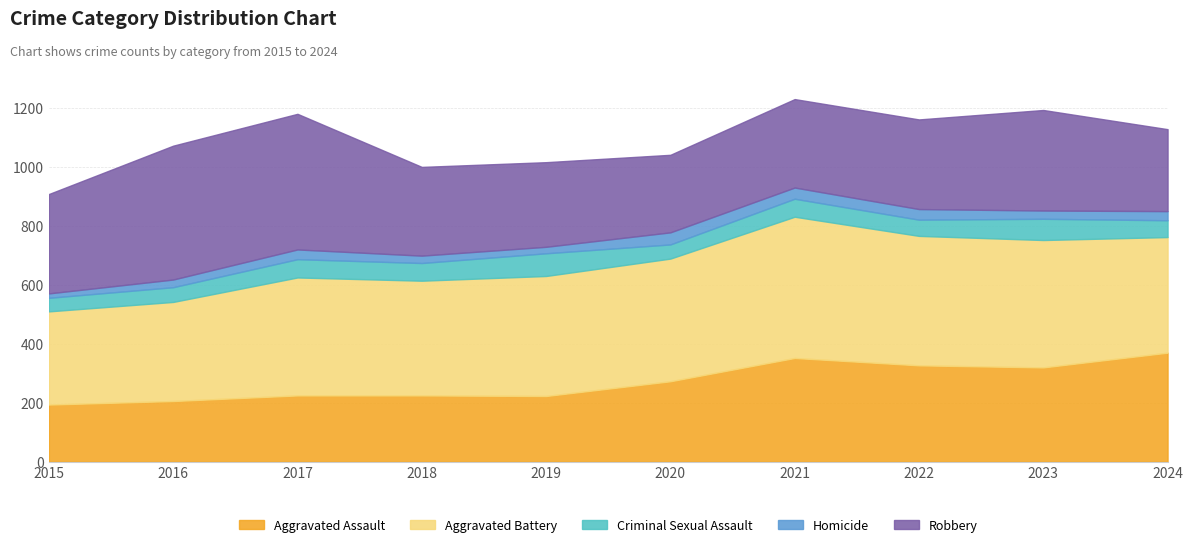

Is it true that Homicide equals 31 at 2024?

True